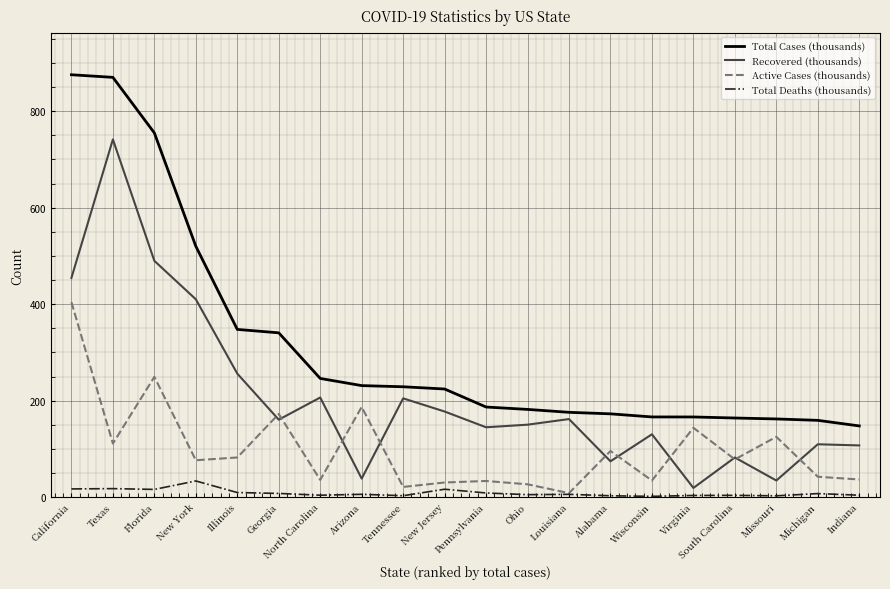

Where is the first local minimum for Active Cases (thousands)?

Texas